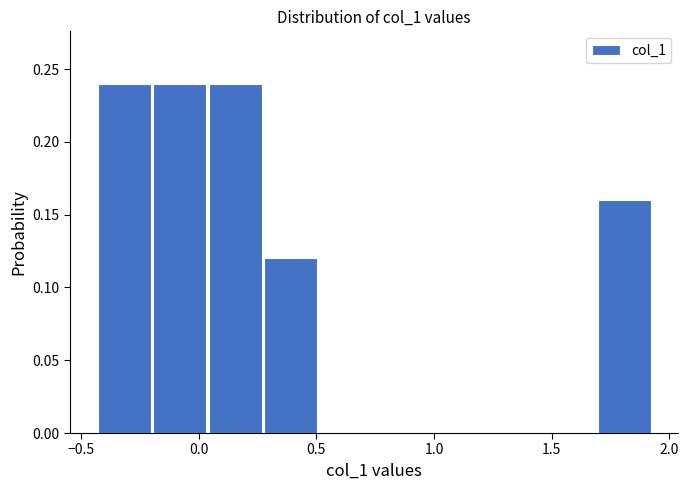

What is the height of the bar covering 0.25 to 0.50 on the x-axis? Neither the bar edges nor the heights are printed on the chart, so give them approximately, as read against the axes.

0.12